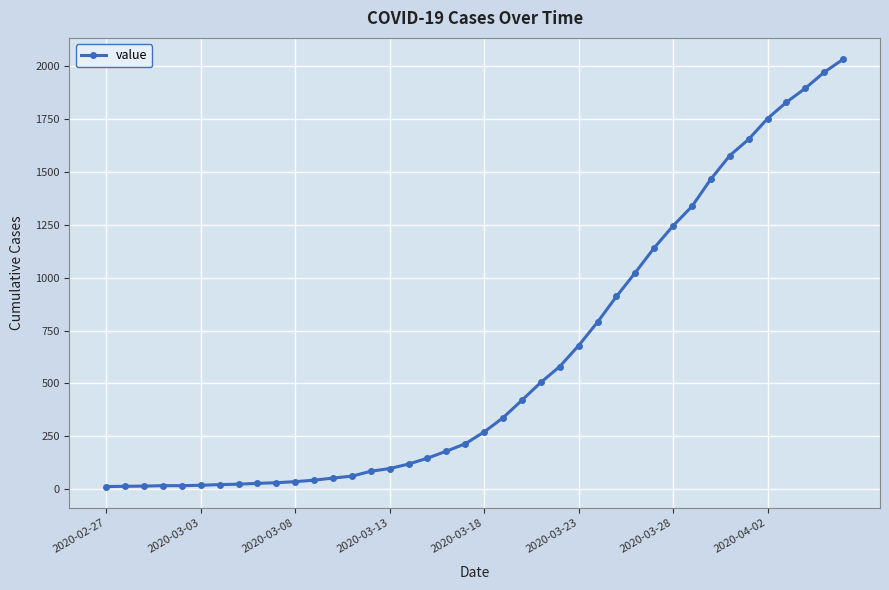

How many distinct data groups are displayed?

1